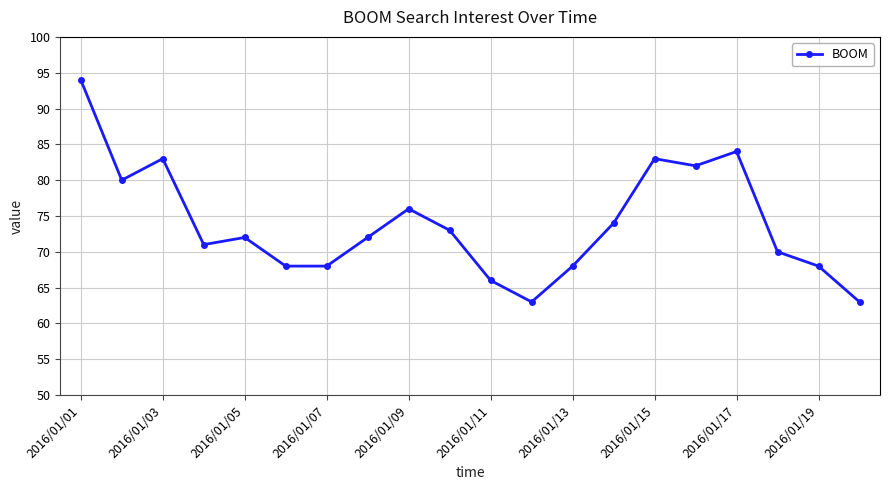

What is the difference between the maximum and minimum values?

31